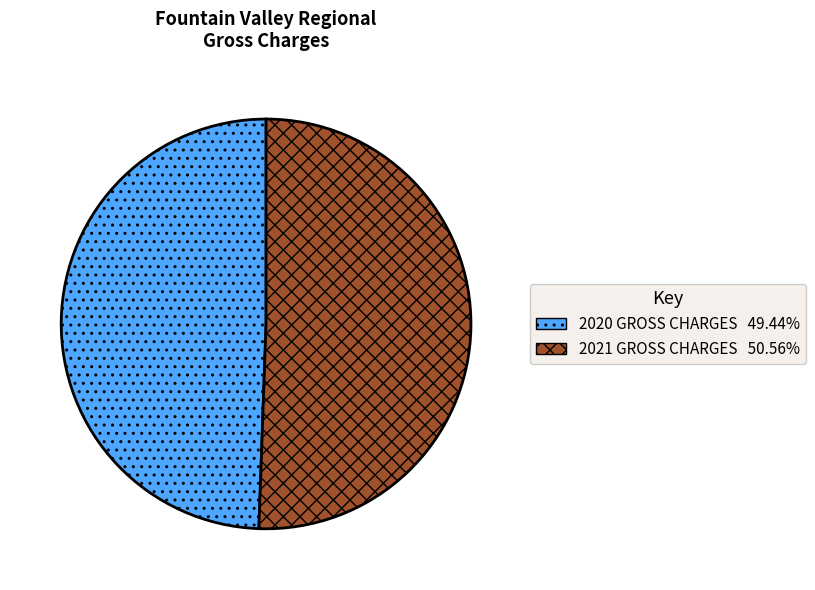

Does any single category account for the majority?

Yes